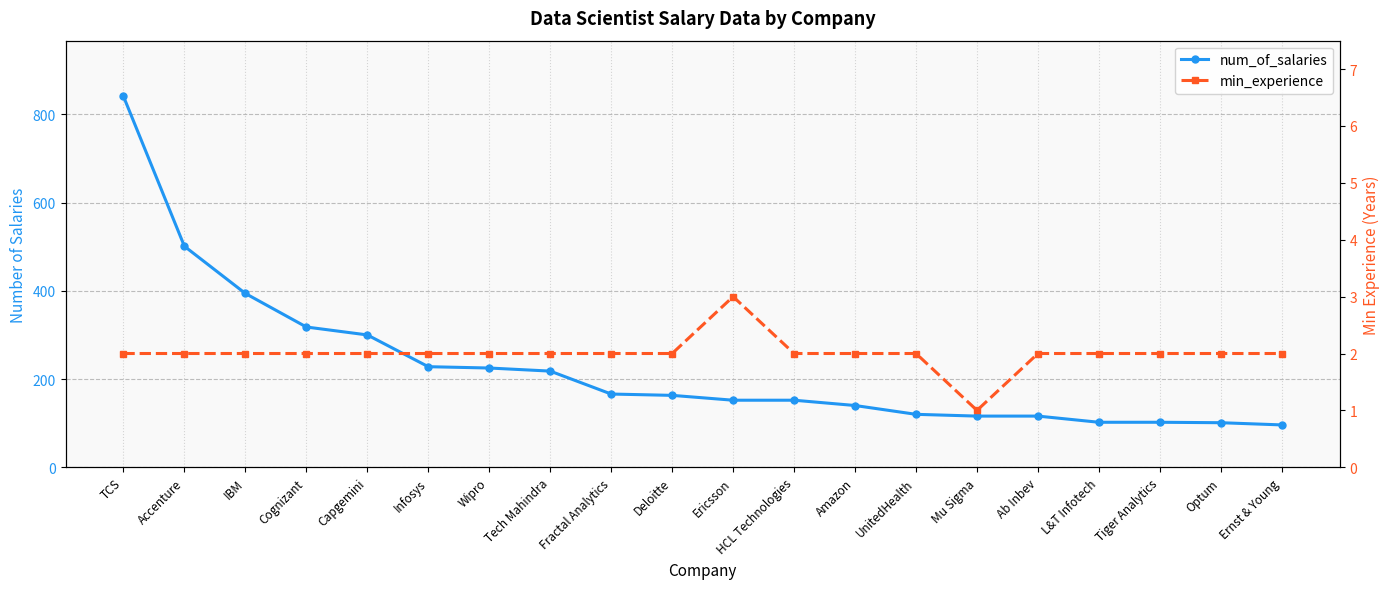

At how many categories does at least one series exceed 512?

1